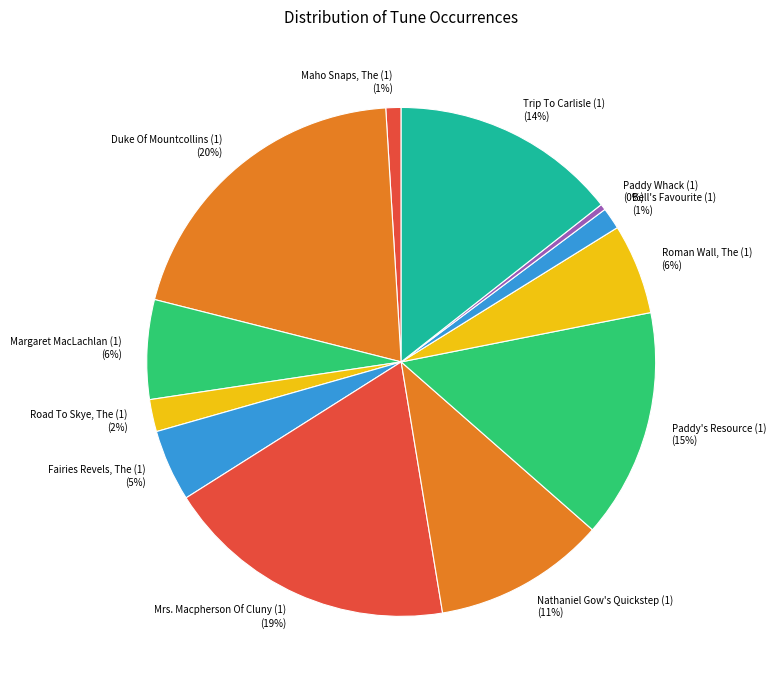

Which has a higher value, Trip To Carlisle (1) or Nathaniel Gow's Quickstep (1)?

Trip To Carlisle (1)